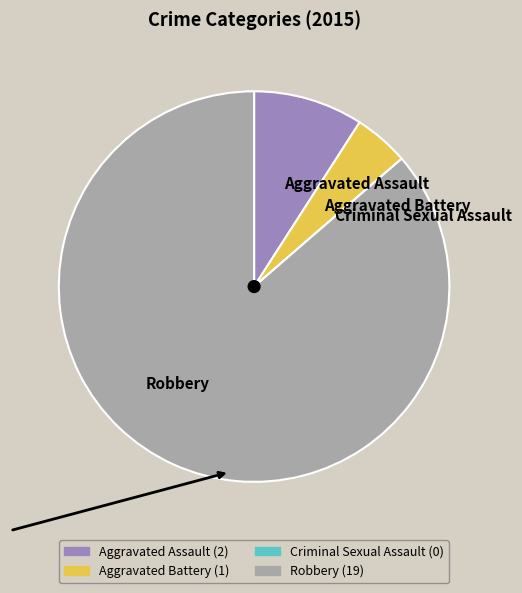

Combined, do Robbery and Aggravated Assault account for over 50%?

Yes